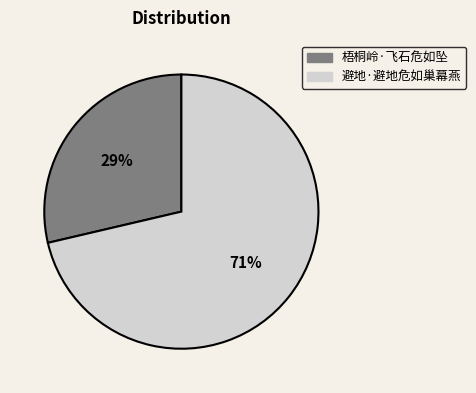

Between 梧桐岭·飞石危如坠 and 避地·避地危如巢幕燕, which is larger?

避地·避地危如巢幕燕